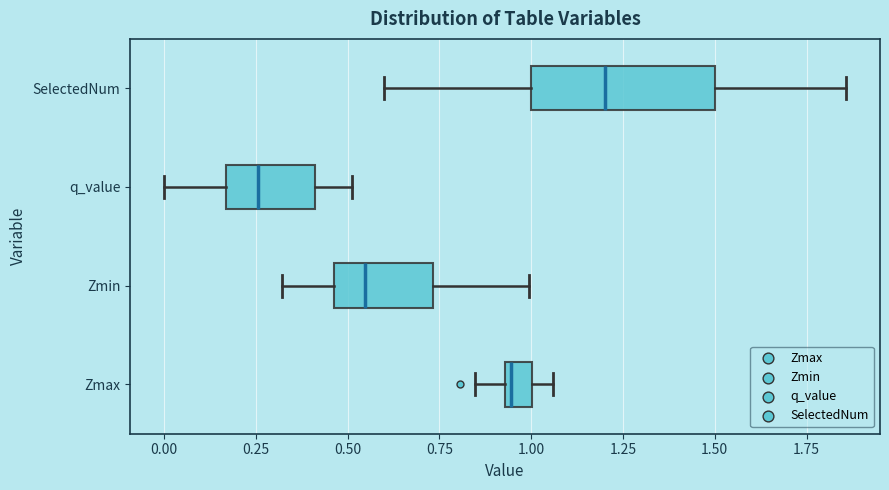

Comparing the boxes themselves (not the whiskers), which one is the widest?

SelectedNum